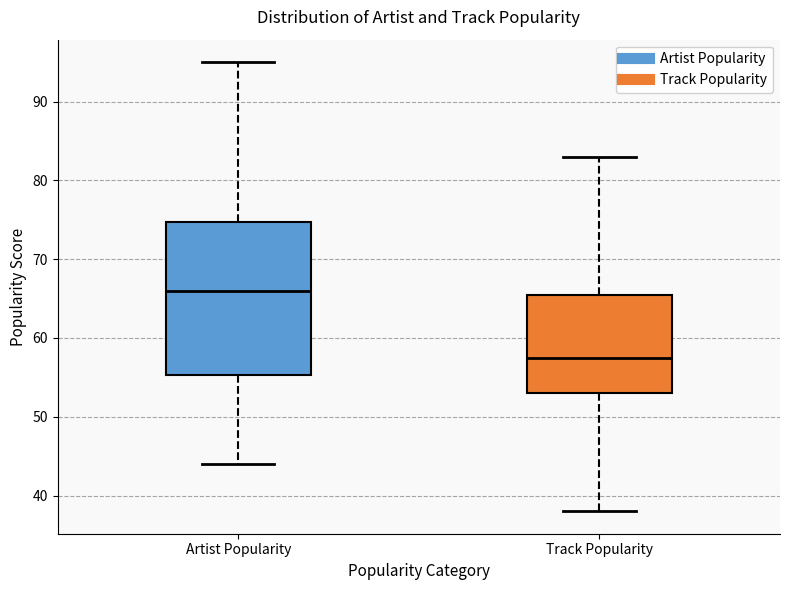

Reading left to right, read every box against the y-axis: the position of its median line, the range the box covers, and the ends of its whiskers. The values are not printed on the chart, so give them approximately, as read against the axis.

Artist Popularity: median 66, box 55 to 75, whiskers 44 to 95
Track Popularity: median 58, box 53 to 66, whiskers 38 to 83